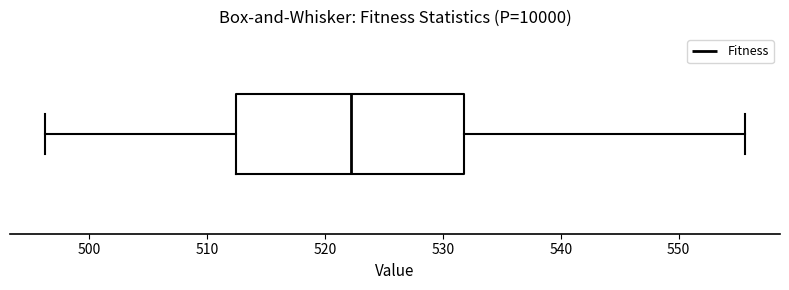

Transcribe this box plot: give where the median line is, the range the box spans, and where the two whiskers end, as read against the x-axis. The values are not printed on the chart, so give them approximately, as read against the axis.

median 522, box 512 to 532, whiskers 496 to 556